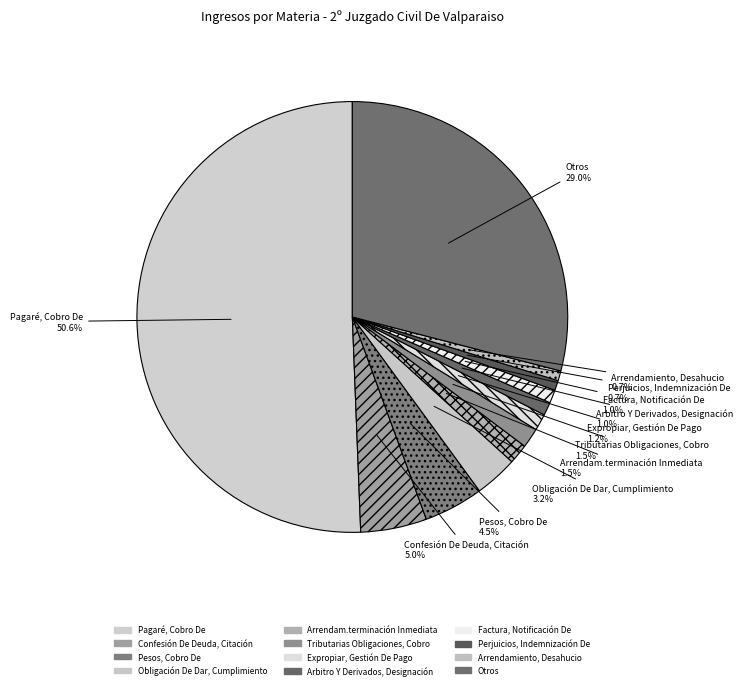

Count the number of slices in the pie.

12